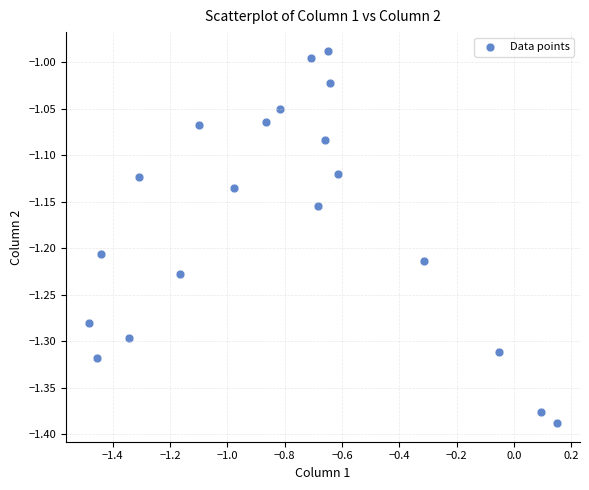

What is the range of Y values (max minus min)?

0.4